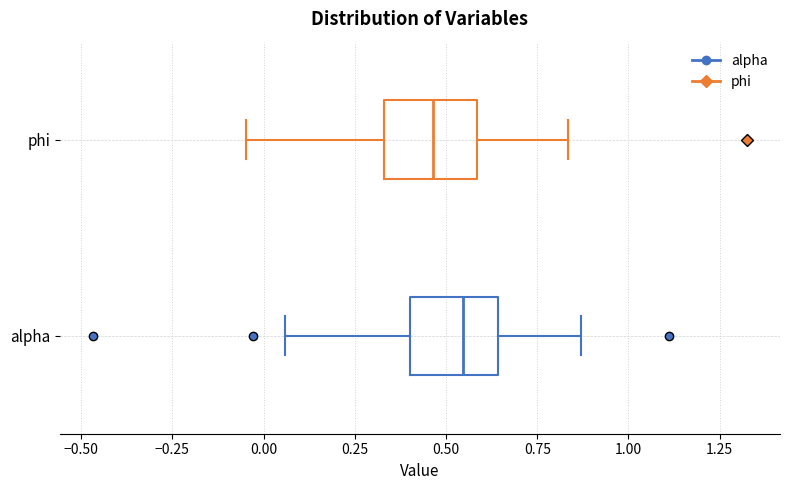

Where is the right edge of the box for phi on the x-axis? The values are not printed on the chart, so give them approximately, as read against the axis.

0.60